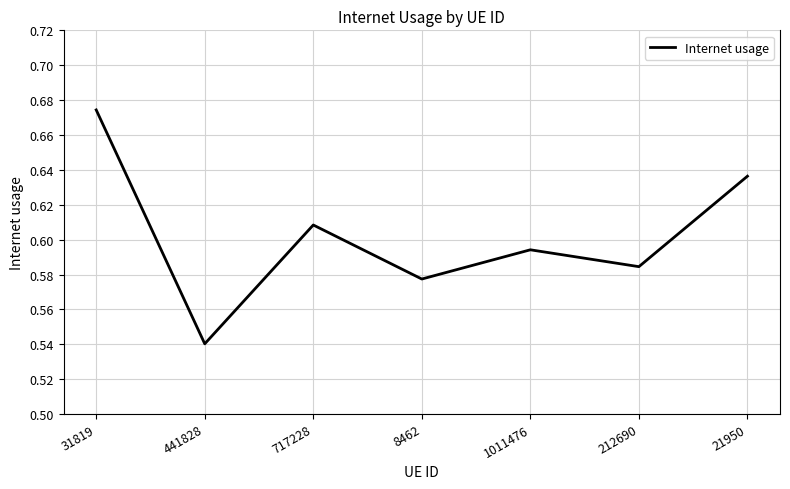

What is the difference between the maximum and second lowest values?

0.1